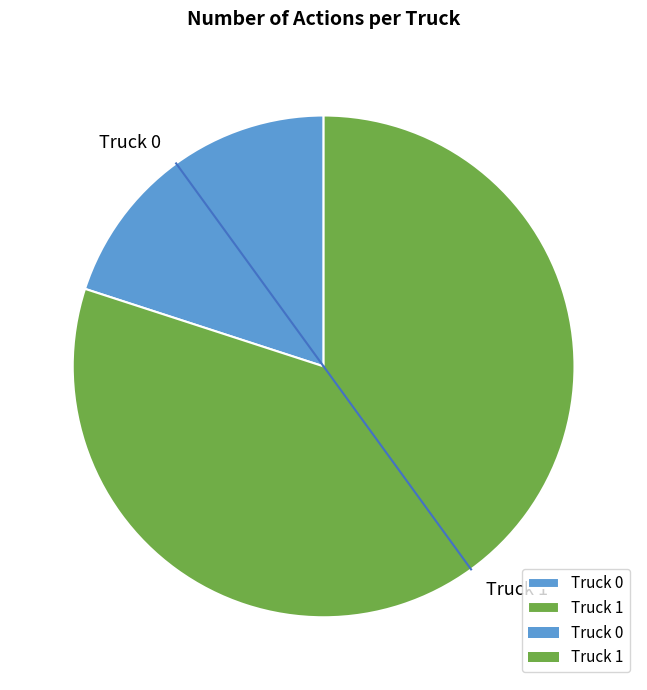

Which slice is the smallest?

Truck 0